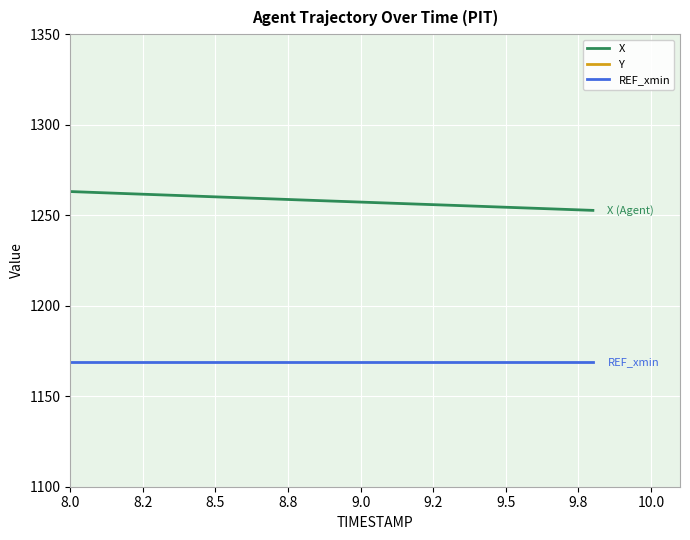

True or false: REF_xmin has a value of 1168.8 at 8.5.

True